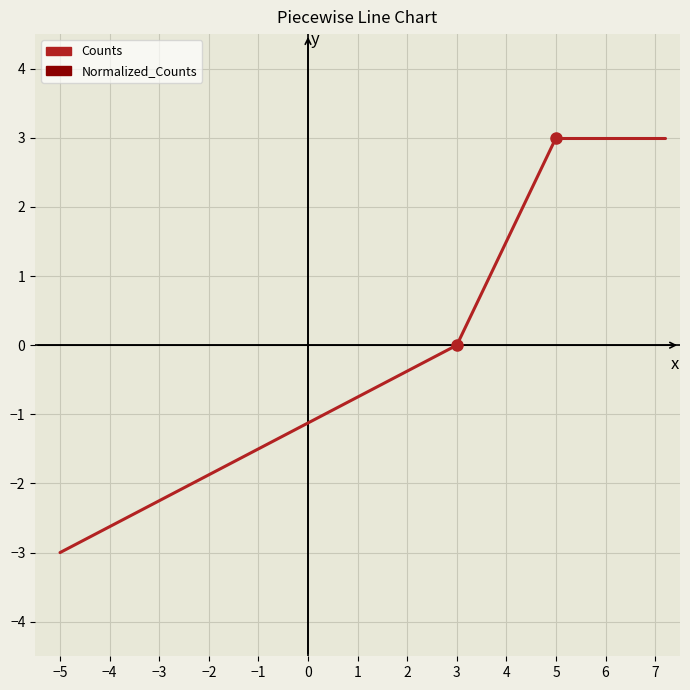

What are all the series names shown in the legend?

Counts, Normalized_Counts